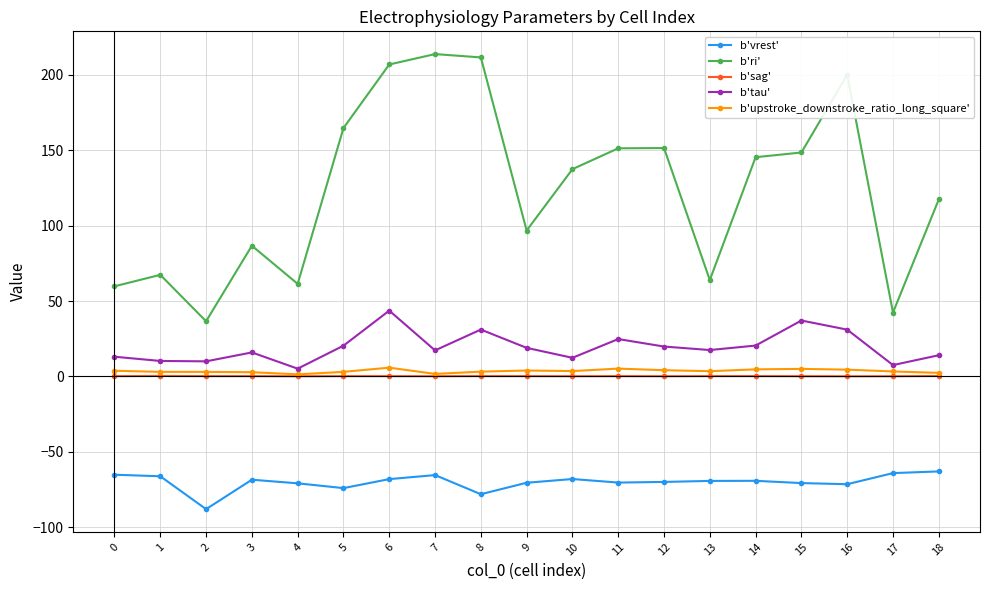

What is the value of the b'sag' point at the 13th from the left?

0.1